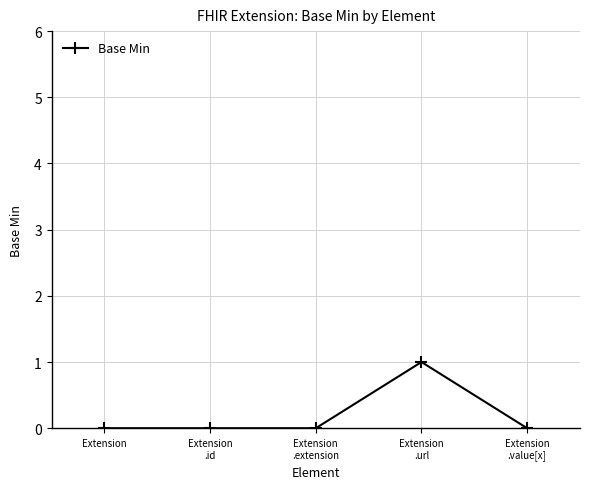

What is the label of the 4th point from the right?

Extension
.id